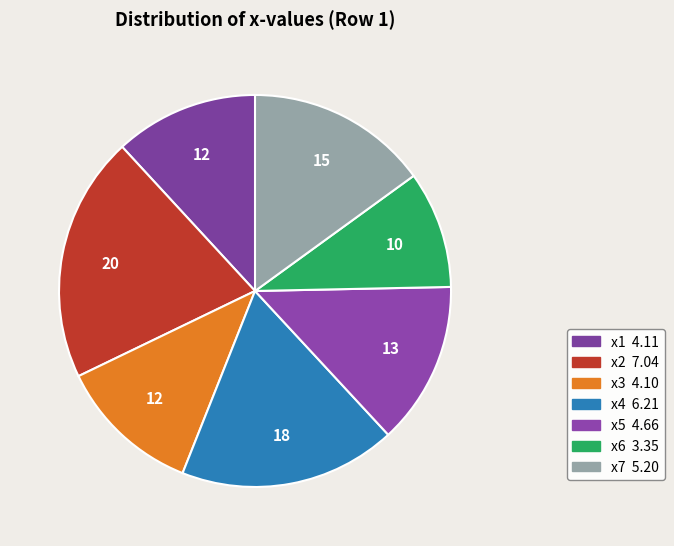

How many slices are in this pie chart?

7